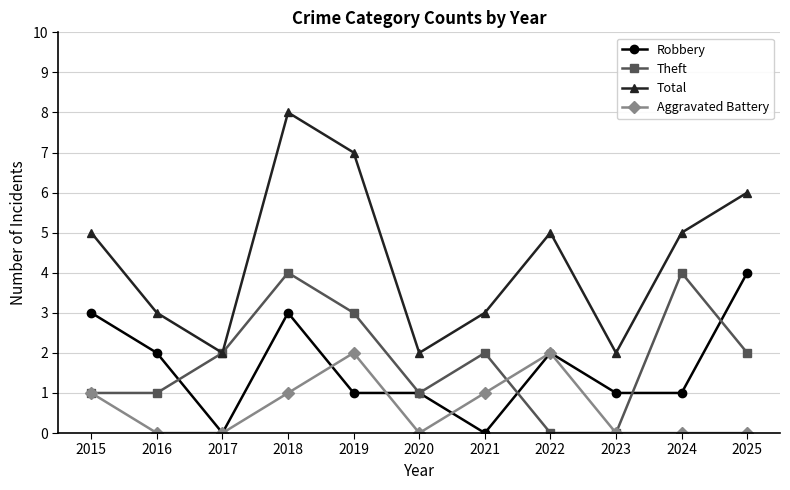

Where is the first local maximum for Aggravated Battery?

2019